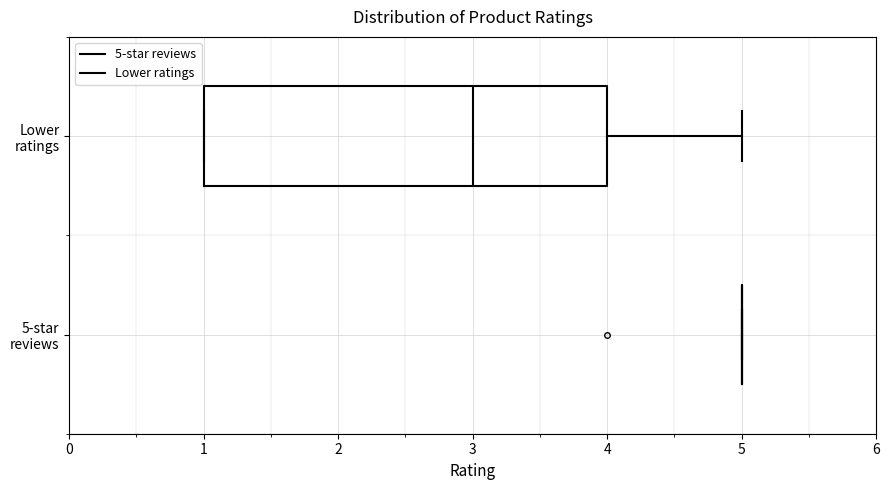

Reading bottom to top, read every box against the x-axis: the position of its median line, the range the box covers, and the ends of its whiskers. The values are not printed on the chart, so give them approximately, as read against the axis.

5-star reviews: box collapsed to a line at 5, whiskers 5 to 5
Lower ratings: median 3, box 1 to 4, whiskers 1 to 5